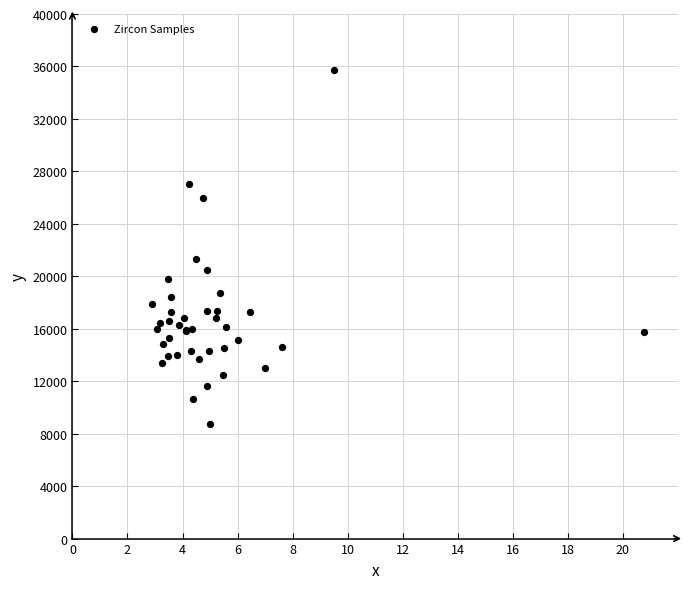

What Y value in the scatter plot is closest to 22228?

21314.0